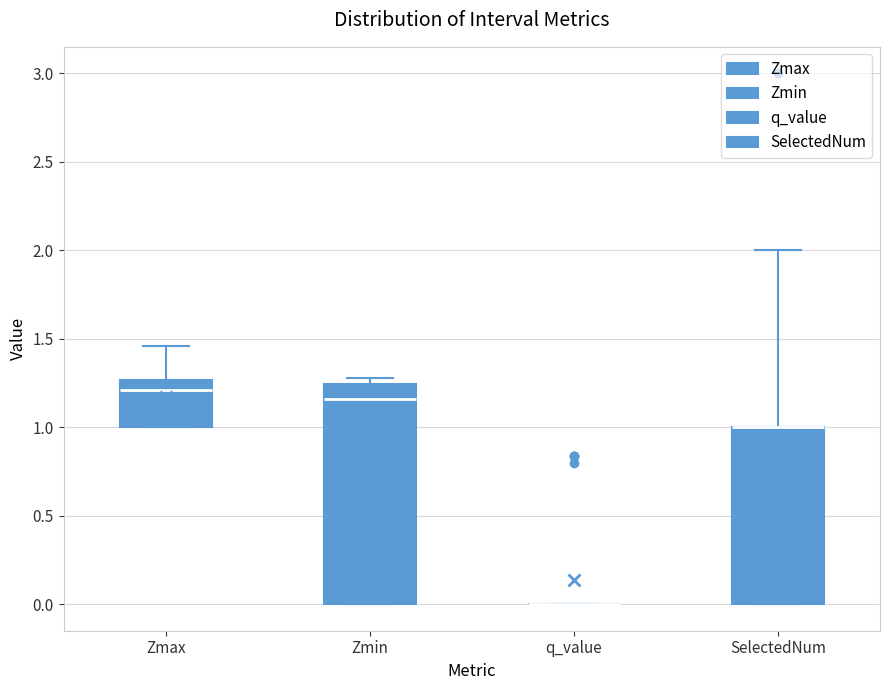

Reading left to right, read every box against the y-axis: the position of its median line, the range the box covers, and the ends of its whiskers. The values are not printed on the chart, so give them approximately, as read against the axis.

Zmax: median 1.20, box 1.00 to 1.25, whiskers 1.00 to 1.45
Zmin: median 1.15, box 0.00 to 1.25, whiskers 0.00 to 1.30
q_value: box collapsed to a line at 0.00, whiskers 0.00 to 0.00
SelectedNum: median 1.00 (drawn on the box's upper edge), box 0.00 to 1.00, whiskers 0.00 to 2.00